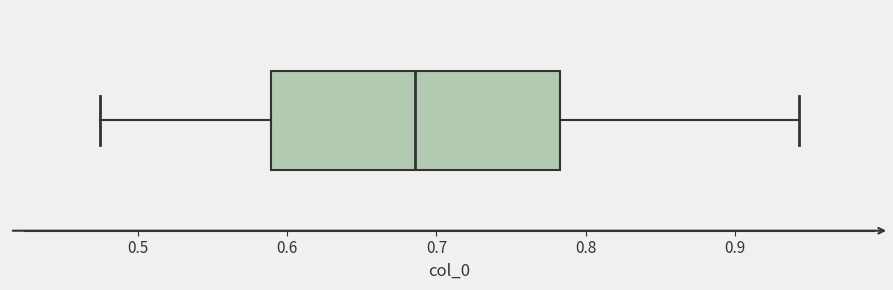

Transcribe this box plot: give where the median line is, the range the box spans, and where the two whiskers end, as read against the x-axis. The values are not printed on the chart, so give them approximately, as read against the axis.

median 0.69, box 0.59 to 0.78, whiskers 0.47 to 0.94